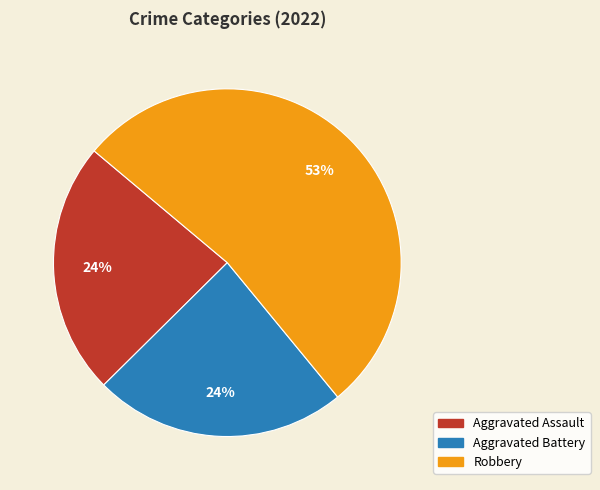

To the nearest percent, what is the difference between the largest and smallest slice percentages?

29%